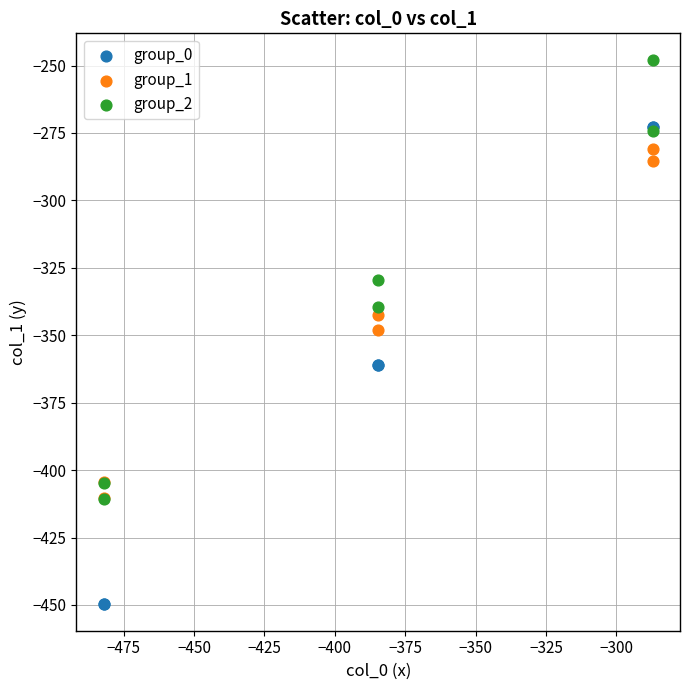

Which series reaches the minimum Y coordinate?

group_0